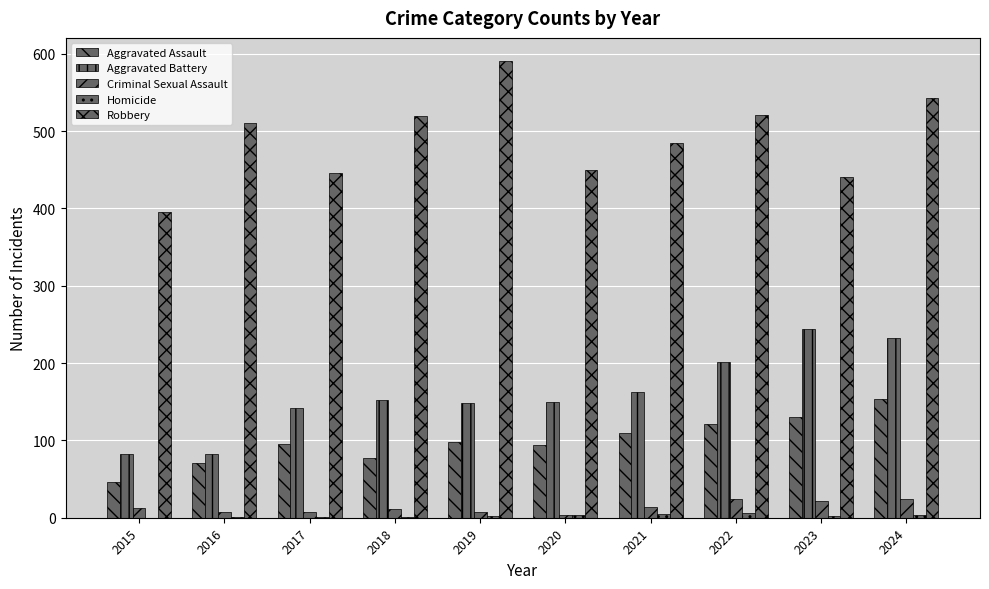

Which has a higher value, 2022 or 2019?

2022